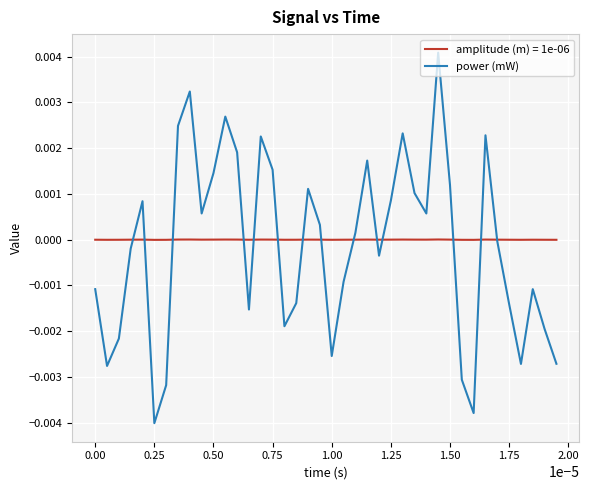

Rank the series by their maximum value, from highest to lowest.

power (mW), amplitude (m) = 1e-06